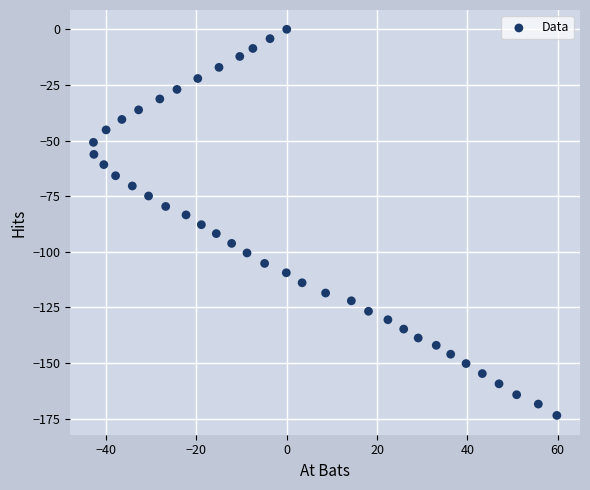

What is the range of X values (max minus min)?

102.6